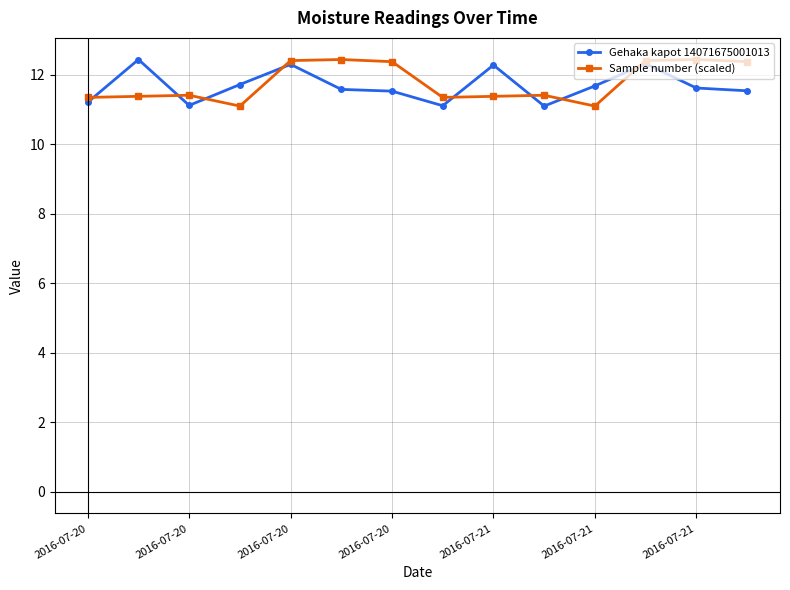

What is the value of the Gehaka kapot 14071675001013 point at the 13th from the left?

11.6